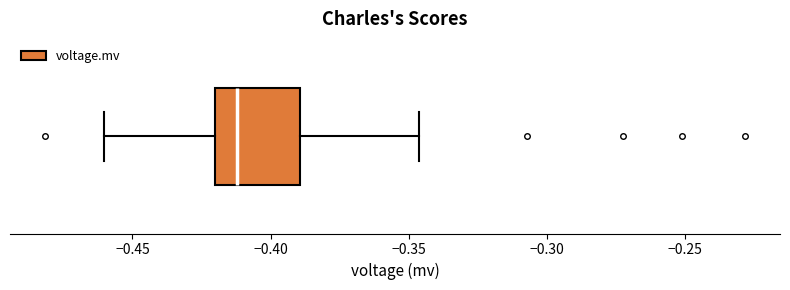

Transcribe this box plot: give where the median line is, the range the box spans, and where the two whiskers end, as read against the x-axis. The values are not printed on the chart, so give them approximately, as read against the axis.

median -0.410, box -0.420 to -0.390, whiskers -0.460 to -0.345